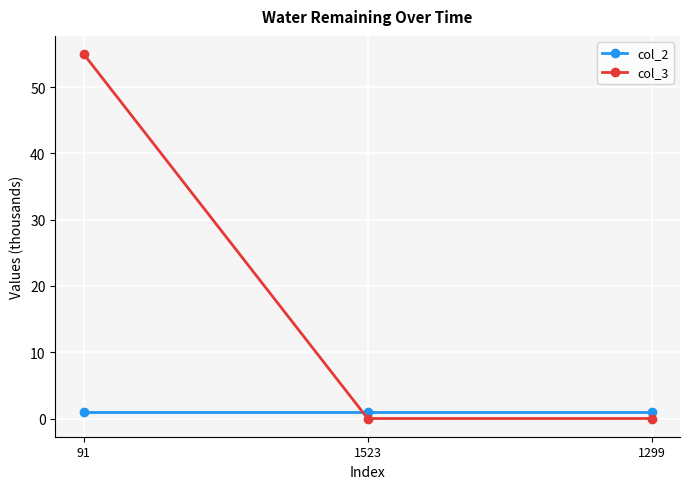

Is it true that col_3 equals 20 at 1523?

False